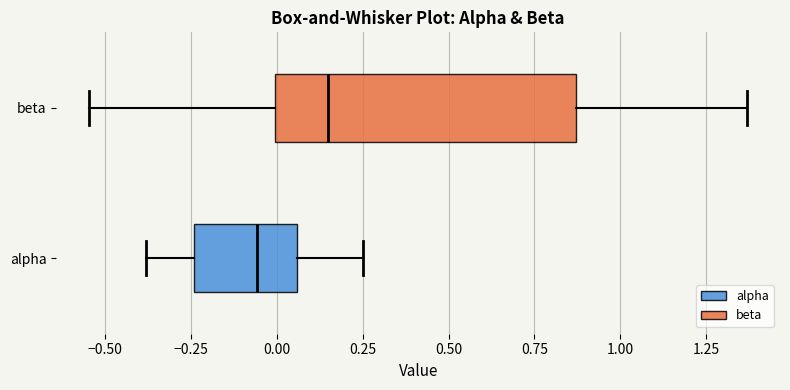

Where is the left edge of the box for alpha on the x-axis? The values are not printed on the chart, so give them approximately, as read against the axis.

-0.25